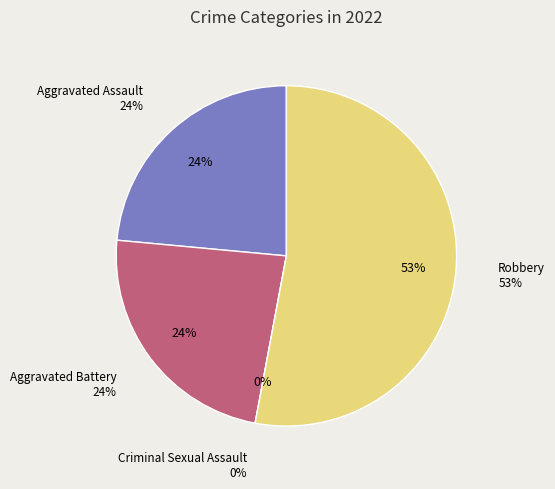

The Robbery slice represents 40% of the pie. True or false?

False